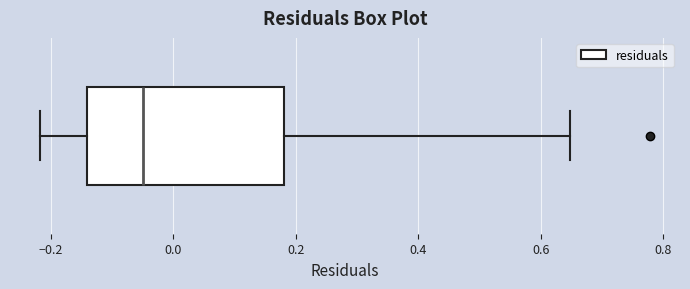

Transcribe this box plot: give where the median line is, the range the box spans, and where the two whiskers end, as read against the x-axis. The values are not printed on the chart, so give them approximately, as read against the axis.

median -0.04, box -0.14 to 0.18, whiskers -0.22 to 0.64